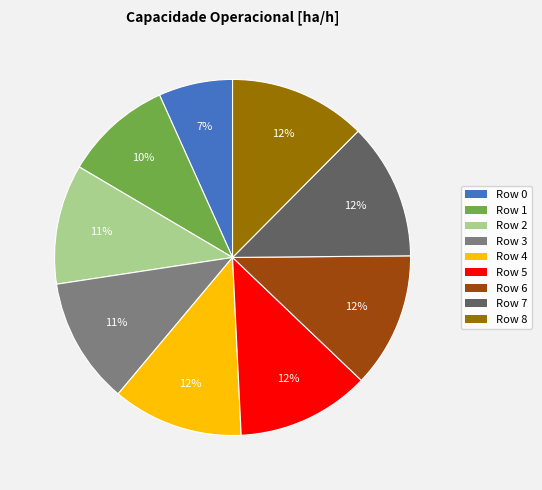

Which slice is the smallest?

Row 0